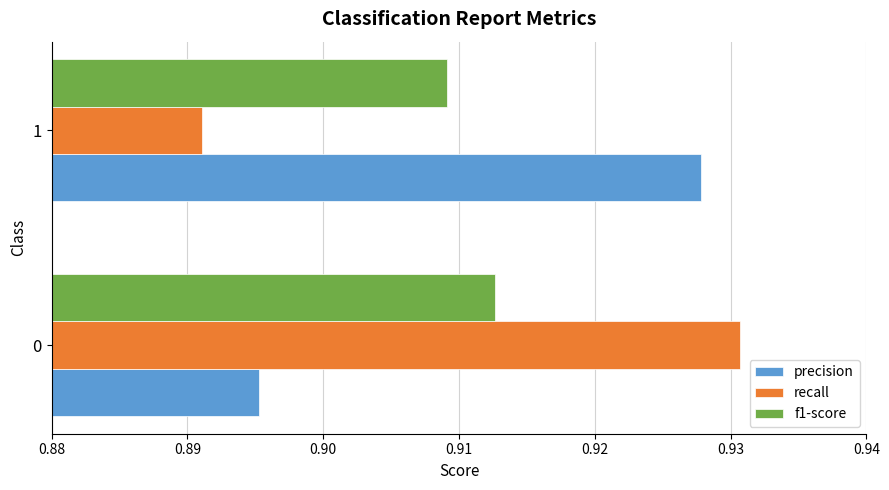

Which category has the highest value across all series?

0